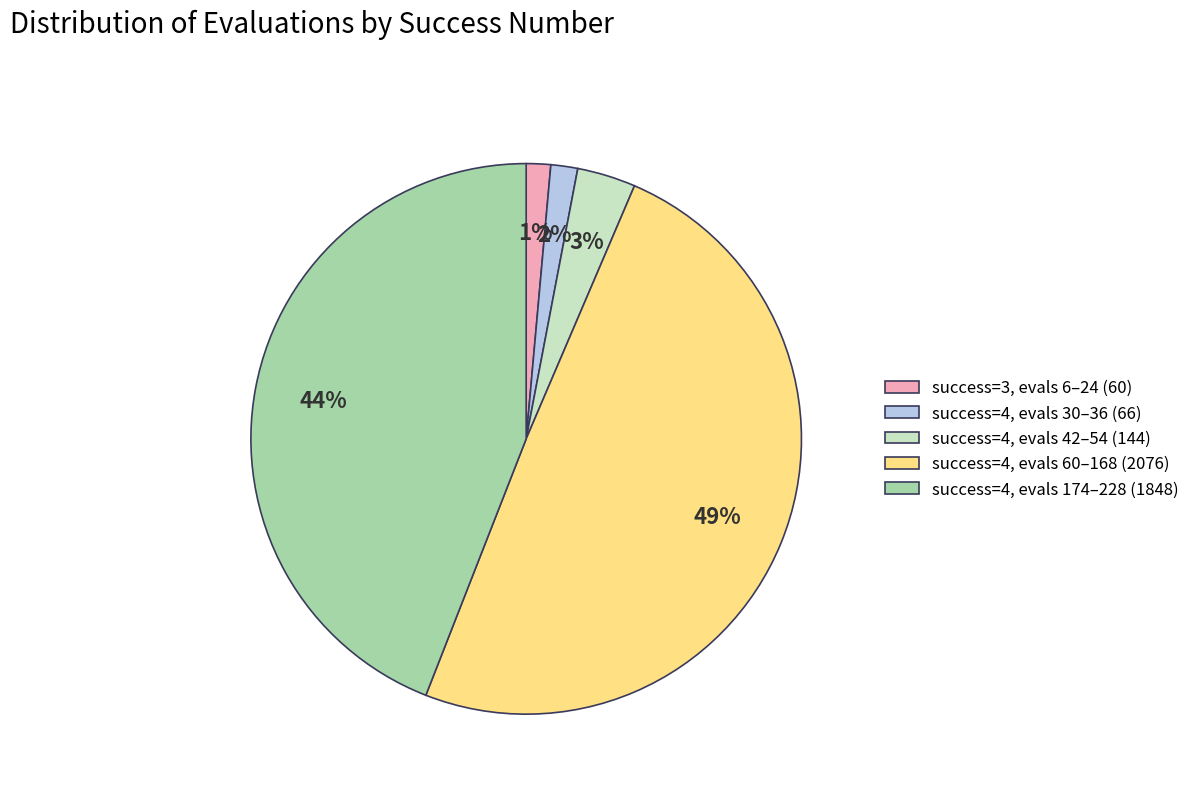

How many slices are in this pie chart?

5